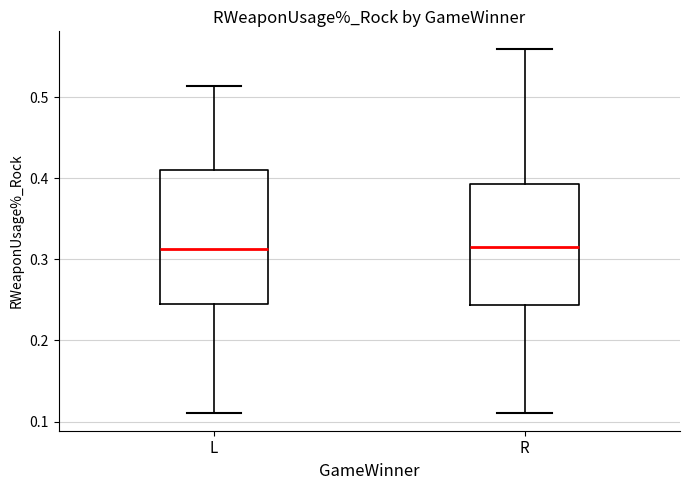

Where does the upper whisker of the box for L end on the y-axis? The values are not printed on the chart, so give them approximately, as read against the axis.

0.51